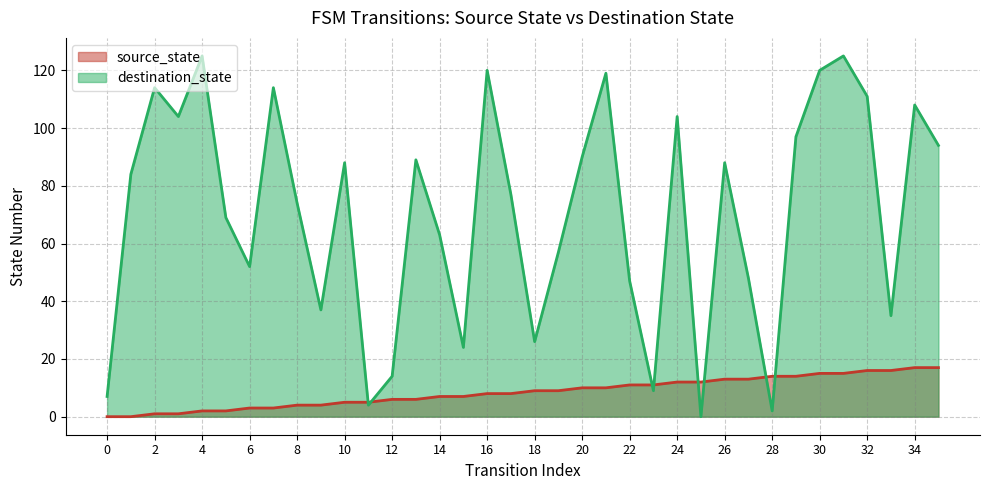

True or false: source_state has a value of 13 at 27.

True